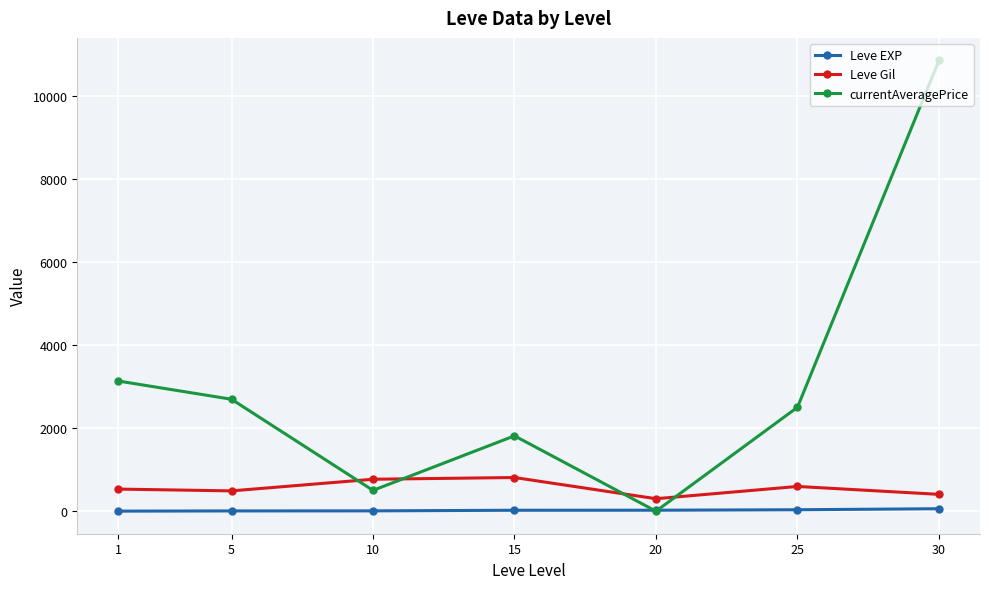

List the series in order of their peak value, highest first.

currentAveragePrice, Leve Gil, Leve EXP